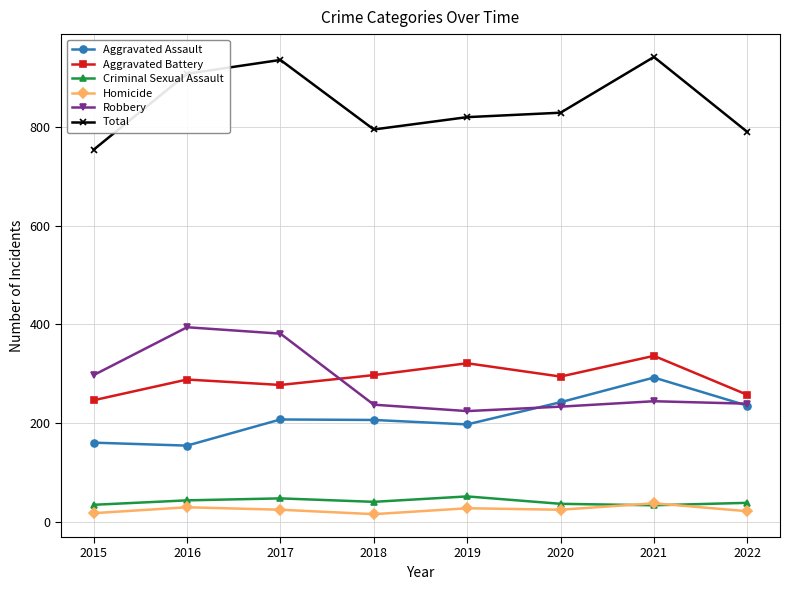

What is the difference between the Criminal Sexual Assault values at 2020 and 2015?

2